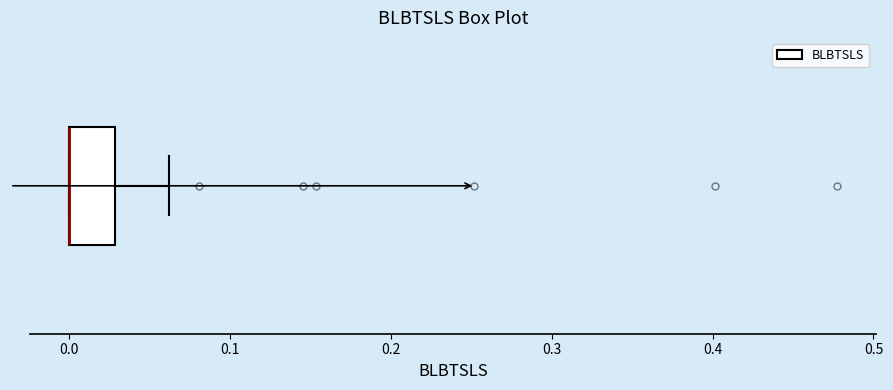

Where is the right edge of the box on the x-axis? The values are not printed on the chart, so give them approximately, as read against the axis.

0.03